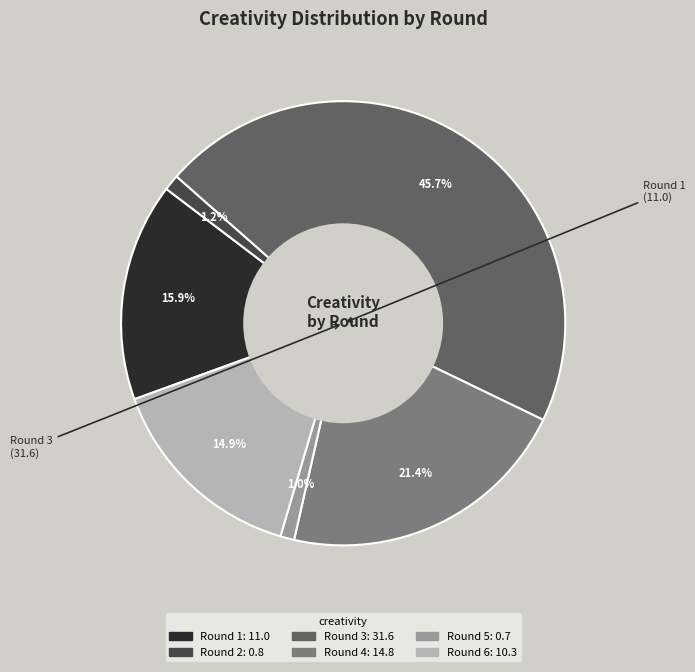

How many segments does this pie chart have?

6